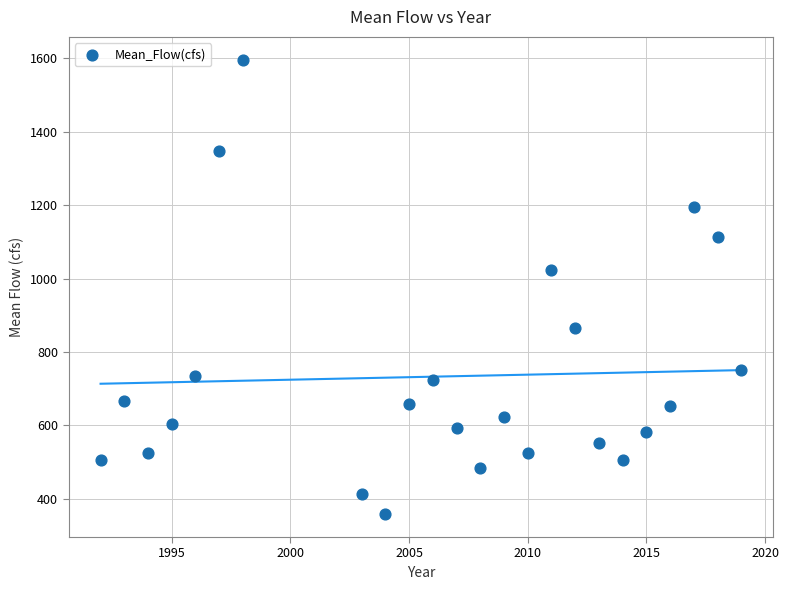

What Y value in the scatter plot is closest to 977?

1023.0